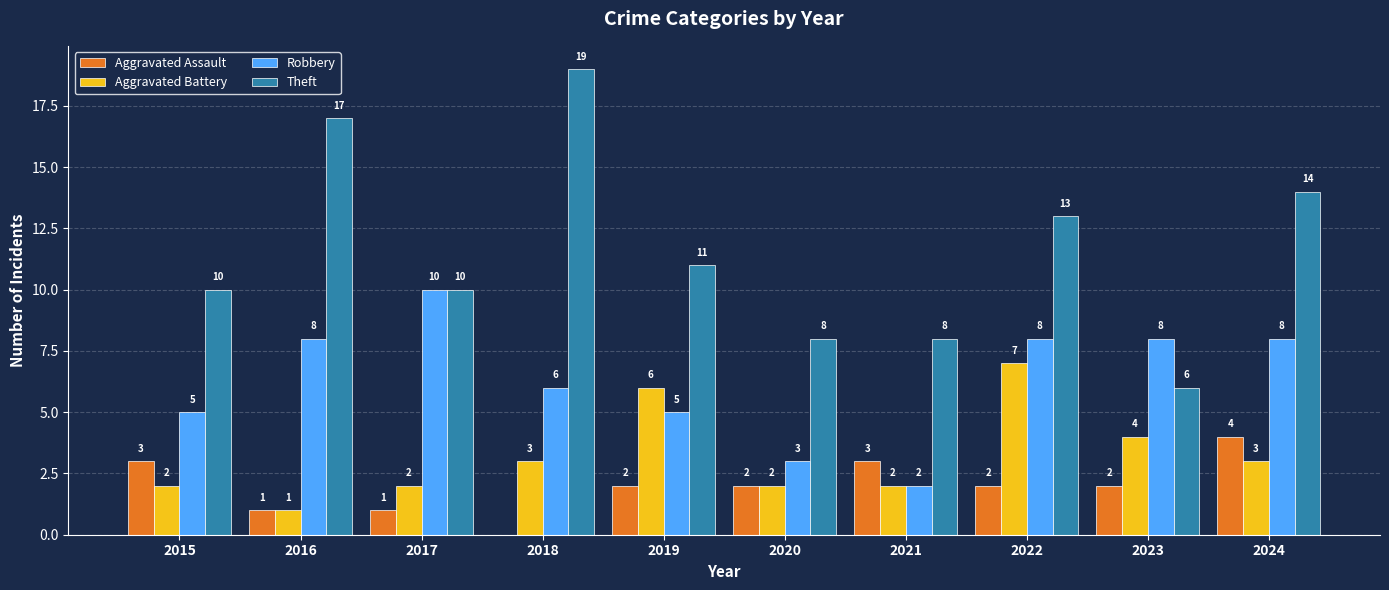

Reading right to left, what are all the values shown in this chart?

Aggravated Assault: 4	2	2	3	2	2	0	1	1	3
Aggravated Battery: 3	4	7	2	2	6	3	2	1	2
Robbery: 8	8	8	2	3	5	6	10	8	5
Theft: 14	6	13	8	8	11	19	10	17	10